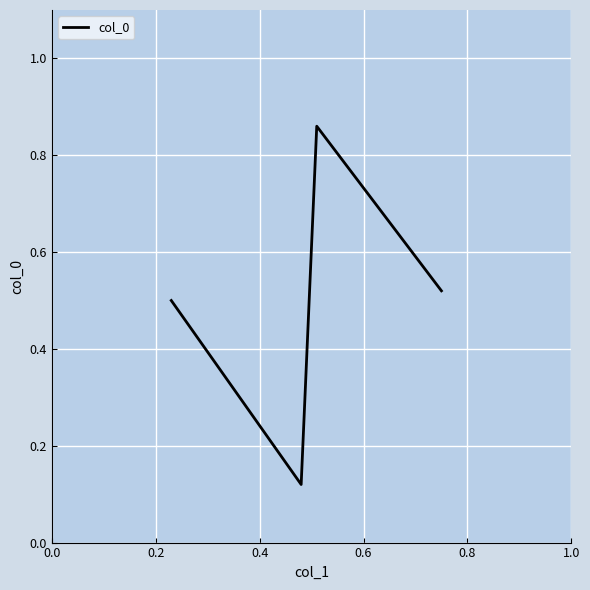

What is the difference between the second highest and minimum values?

0.4